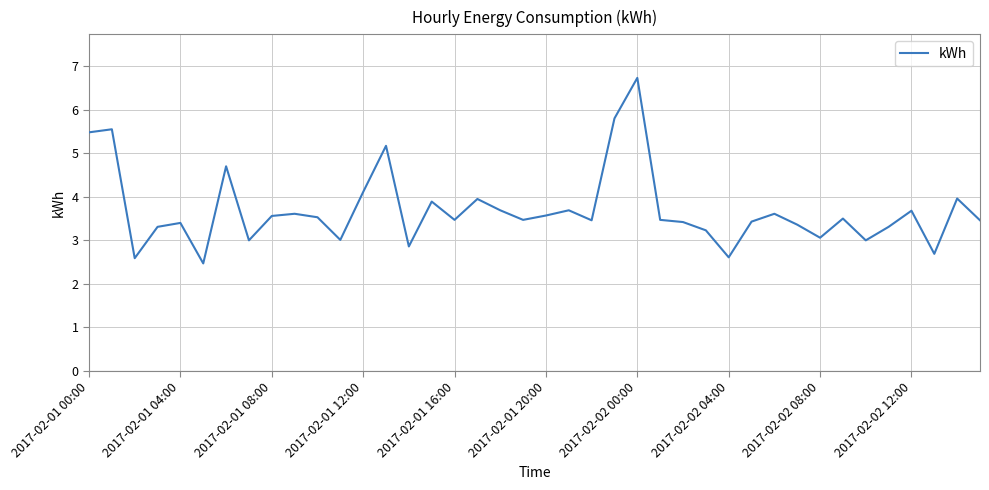

What is the greatest value displayed?

6.7